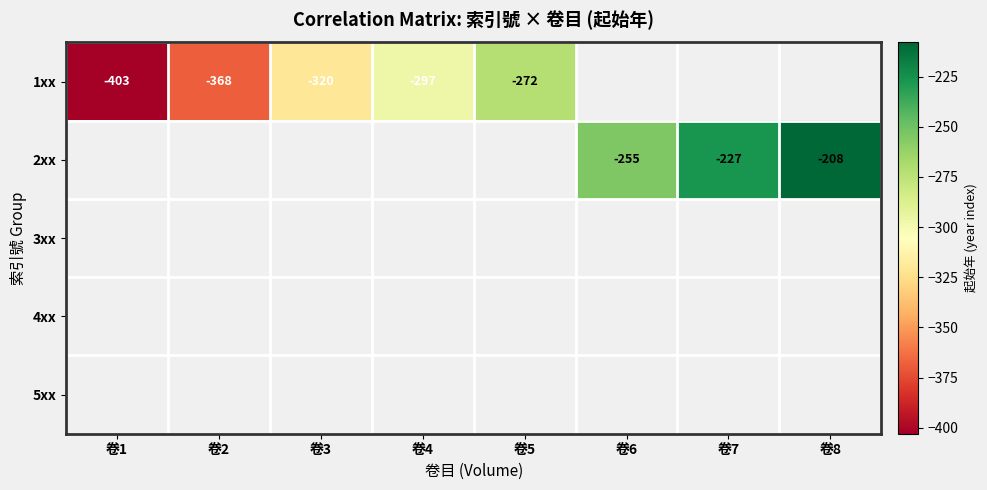

The value of 1xx at 卷1 is -599. True or false?

False